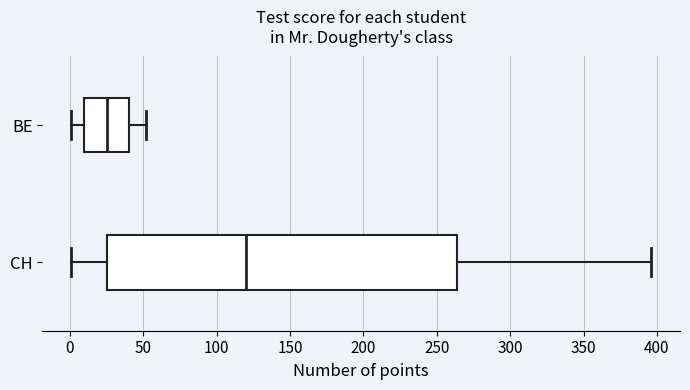

Reading bottom to top, read every box against the x-axis: the position of its median line, the range the box covers, and the ends of its whiskers. The values are not printed on the chart, so give them approximately, as read against the axis.

CH: median 120, box 25 to 265, whiskers 0 to 395
BE: median 25, box 10 to 40, whiskers 0 to 50